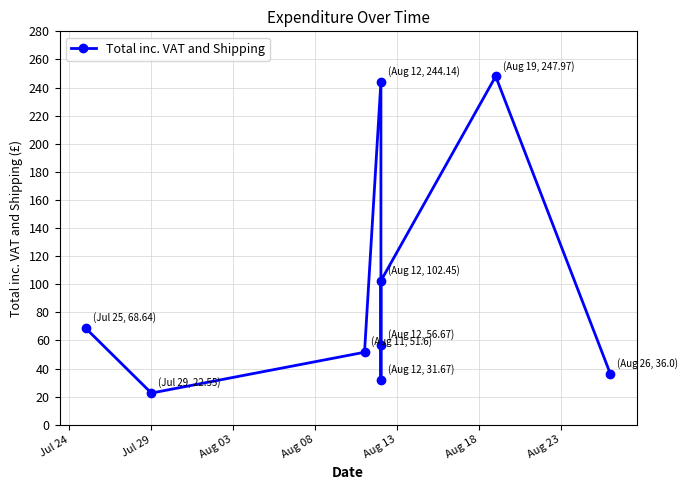

What is the smallest value displayed?

22.6